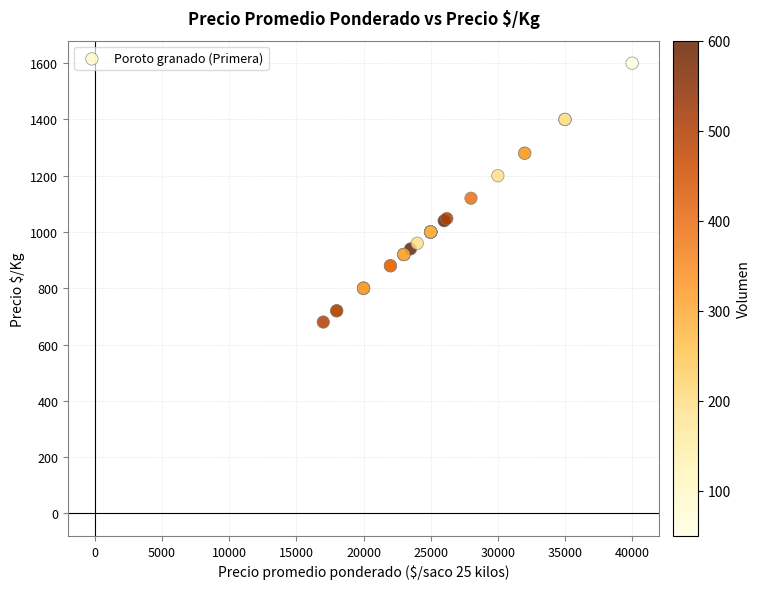

What Y value in the scatter plot is closest to 1140?

1120